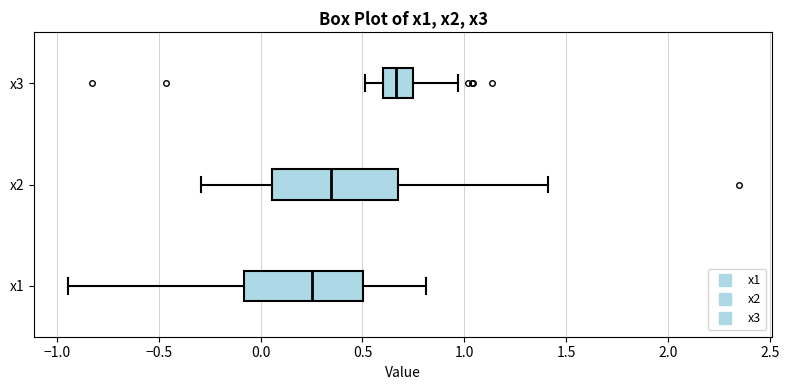

Which box has the furthest to the right median line?

x3